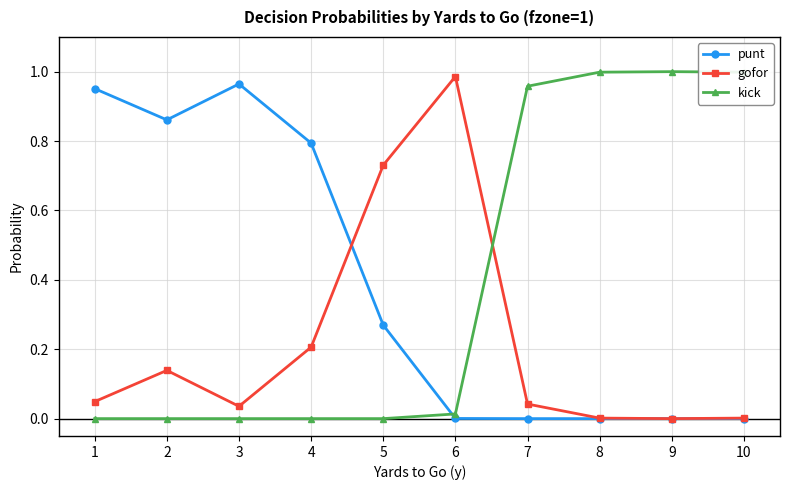

Where is the first local maximum for punt?

3